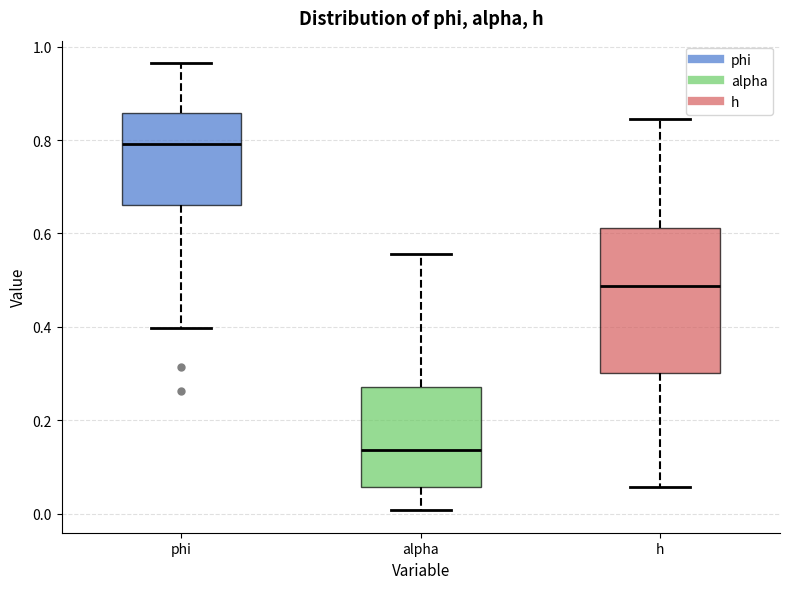

Comparing the boxes themselves (not the whiskers), which one is the tallest?

h